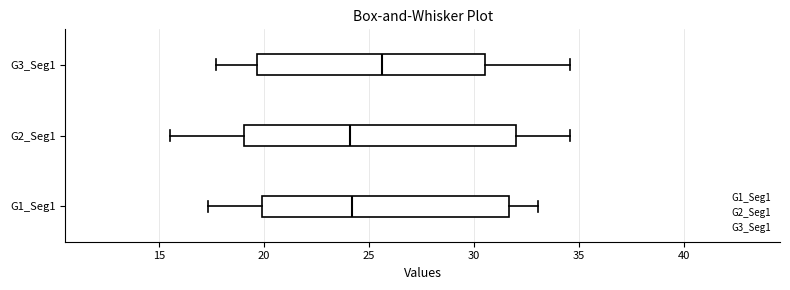

Reading bottom to top, transcribe this box plot: for each box, give where its median line is, the range the box spans, and where its two whiskers end, as read against the x-axis. The values are not printed on the chart, so give them approximately, as read against the axis.

G1_Seg1: median 24.0, box 20.0 to 31.5, whiskers 17.5 to 33.0
G2_Seg1: median 24.0, box 19.0 to 32.0, whiskers 15.5 to 34.5
G3_Seg1: median 25.5, box 19.5 to 30.5, whiskers 17.5 to 34.5